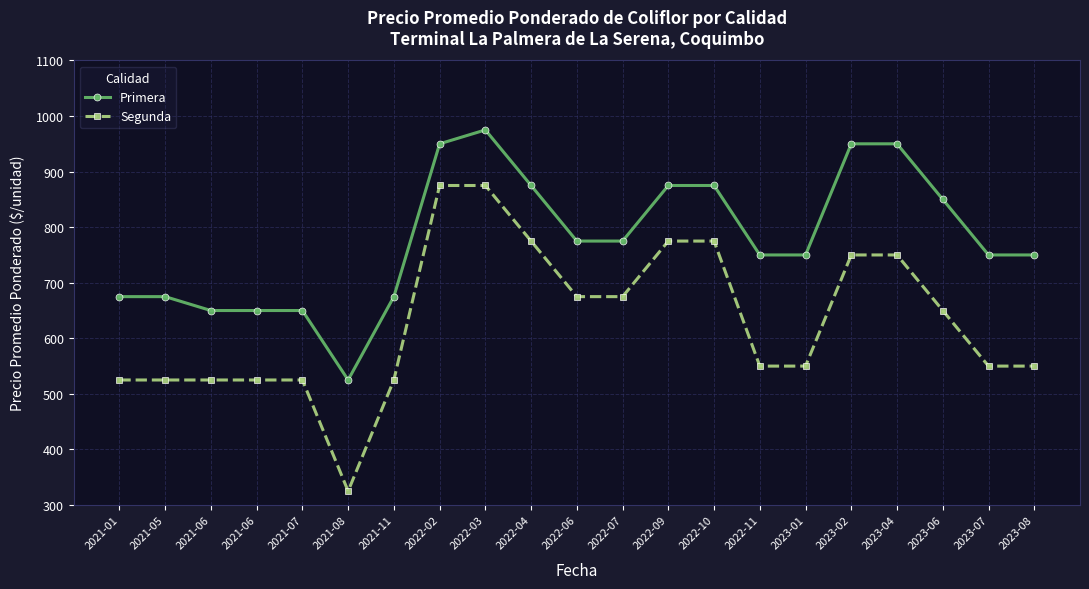

The value of Primera at 2022-10 is 875. True or false?

True